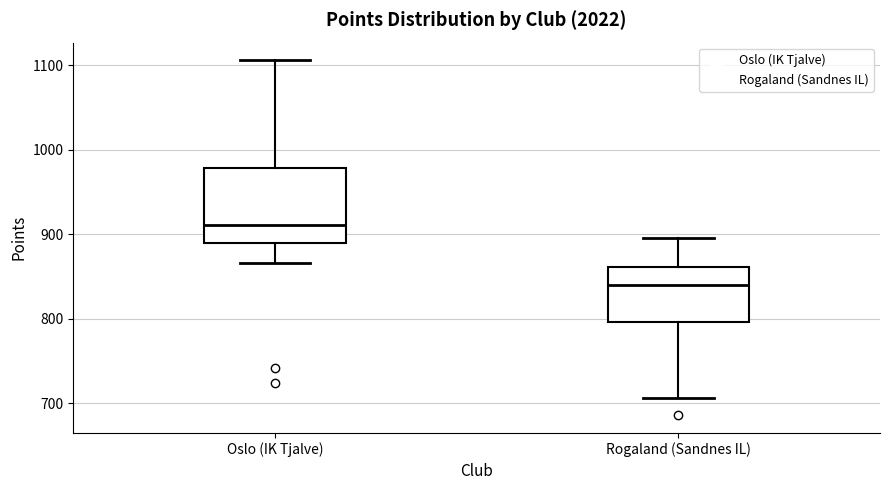

Reading left to right, read every box against the y-axis: the position of its median line, the range the box covers, and the ends of its whiskers. The values are not printed on the chart, so give them approximately, as read against the axis.

Oslo (IK Tjalve): median 910, box 890 to 980, whiskers 870 to 1110
Rogaland (Sandnes IL): median 840, box 800 to 860, whiskers 710 to 900